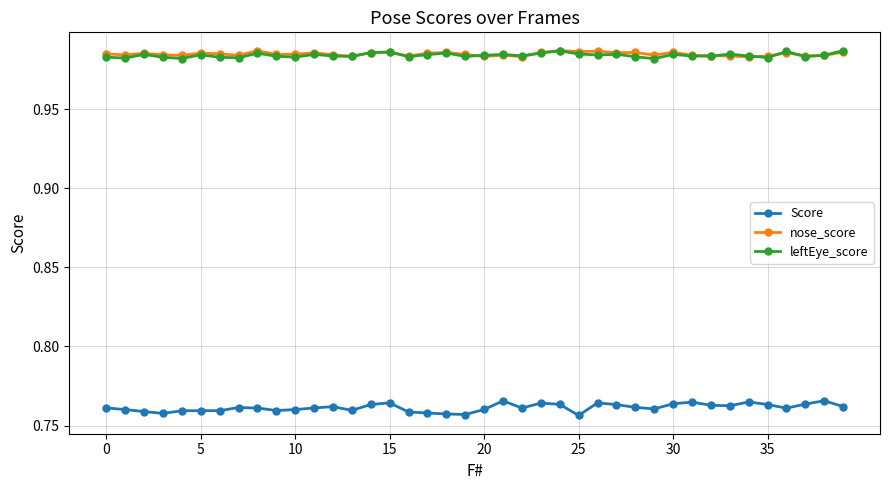

At how many categories does at least one series exceed 0?

40